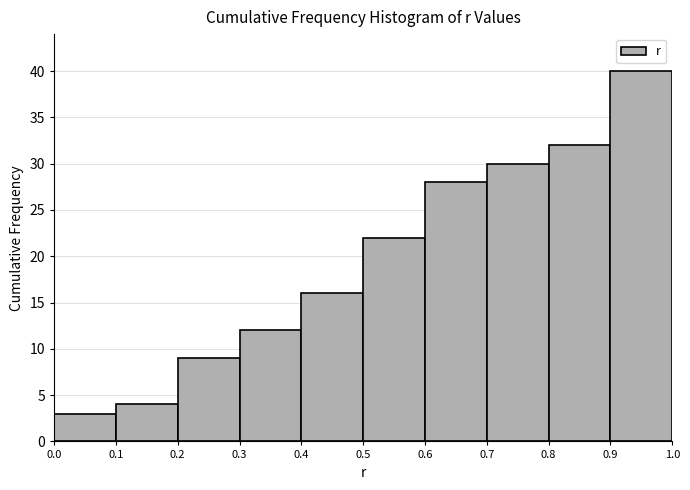

Which range on the x-axis has the tallest bar?

0.9 to 1.0